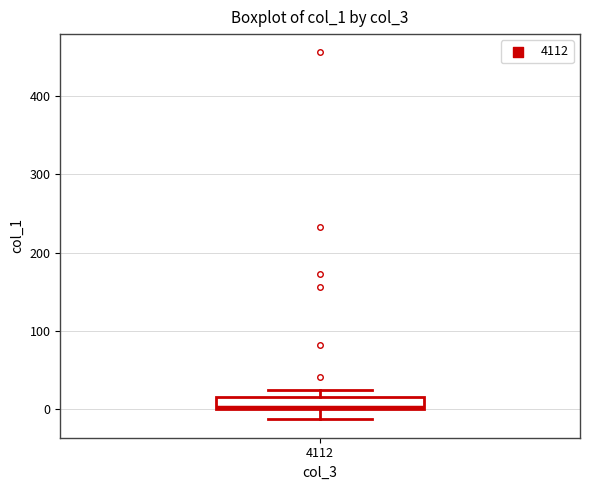

Where does the lower whisker of the box at x = 4112 end on the y-axis? The values are not printed on the chart, so give them approximately, as read against the axis.

-10